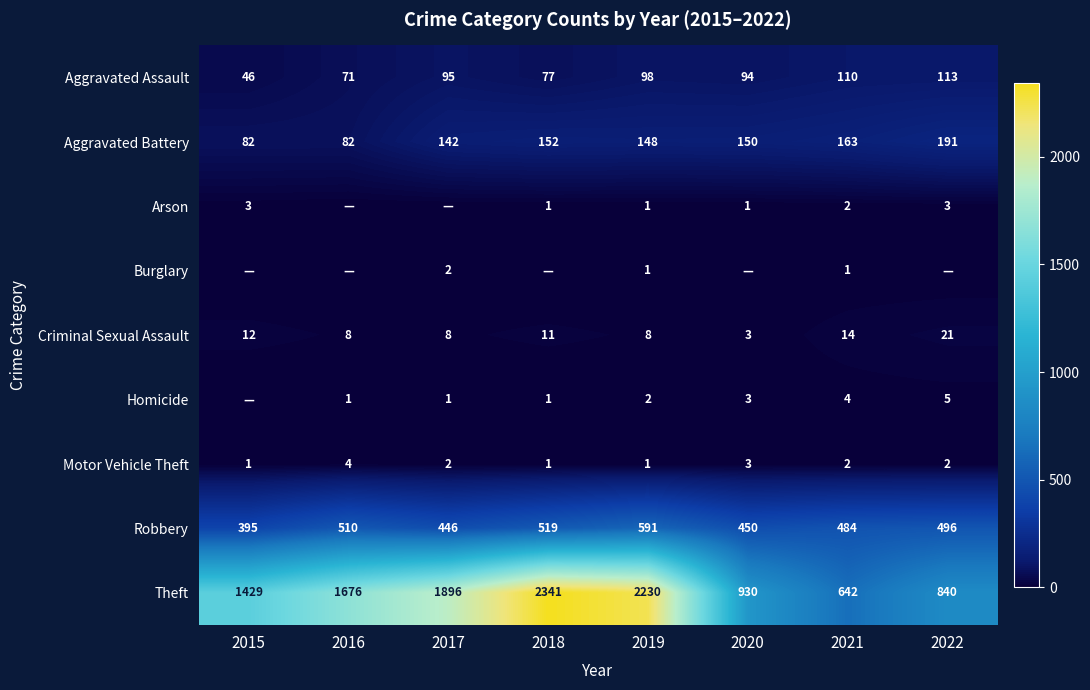

What is the greatest value displayed?

2341